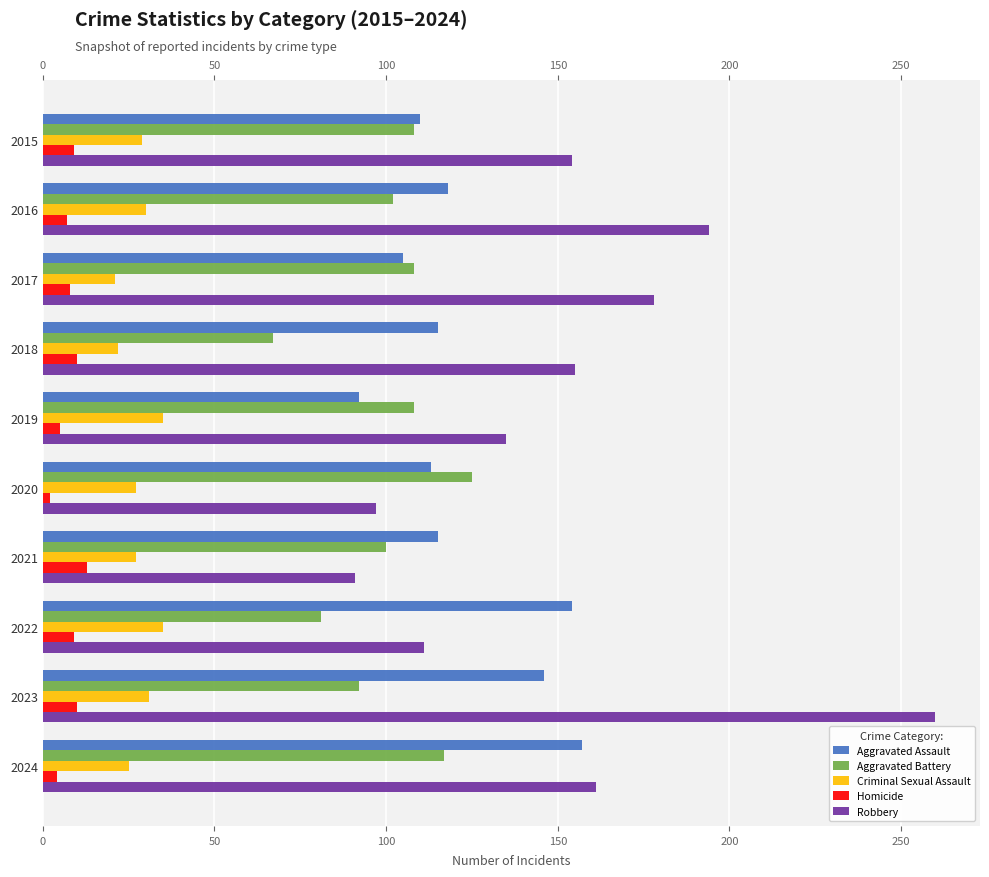

What is the spread (max minus min) of values at 2017?

170